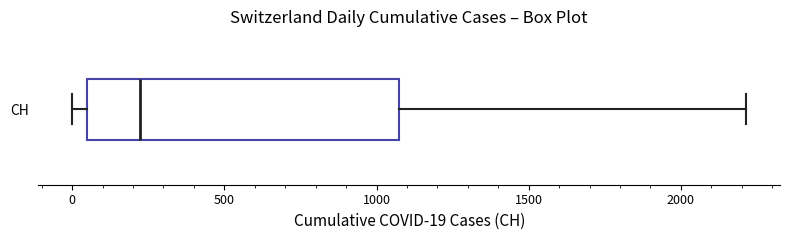

Read this box plot against the x-axis: the position of the median line, the range covered by the box, and the ends of both whiskers. The values are not printed on the chart, so give them approximately, as read against the axis.

median 200, box 50 to 1050, whiskers 0 to 2200